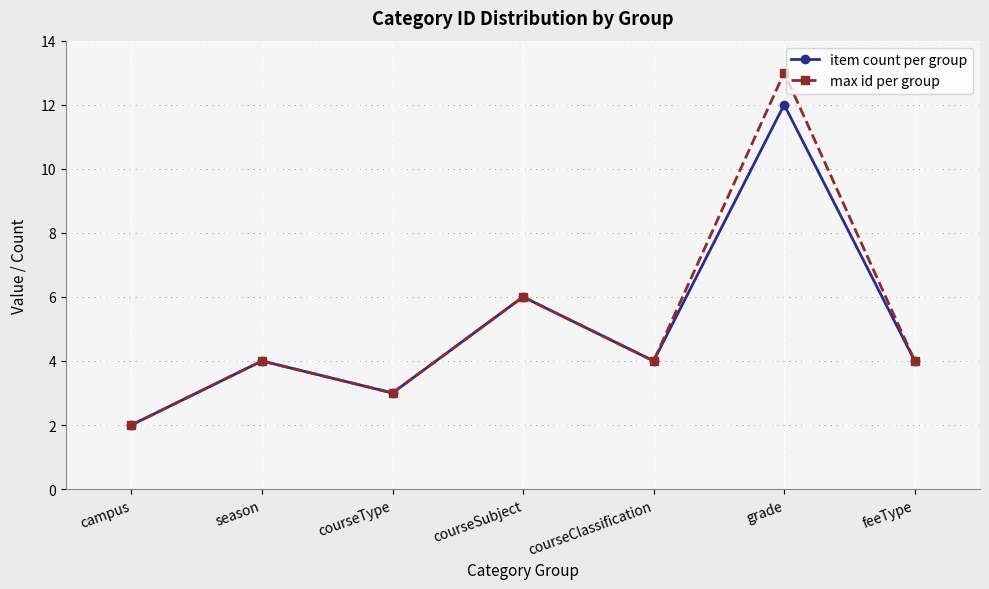

True or false: max id per group has more than 1 interior local peaks.

True